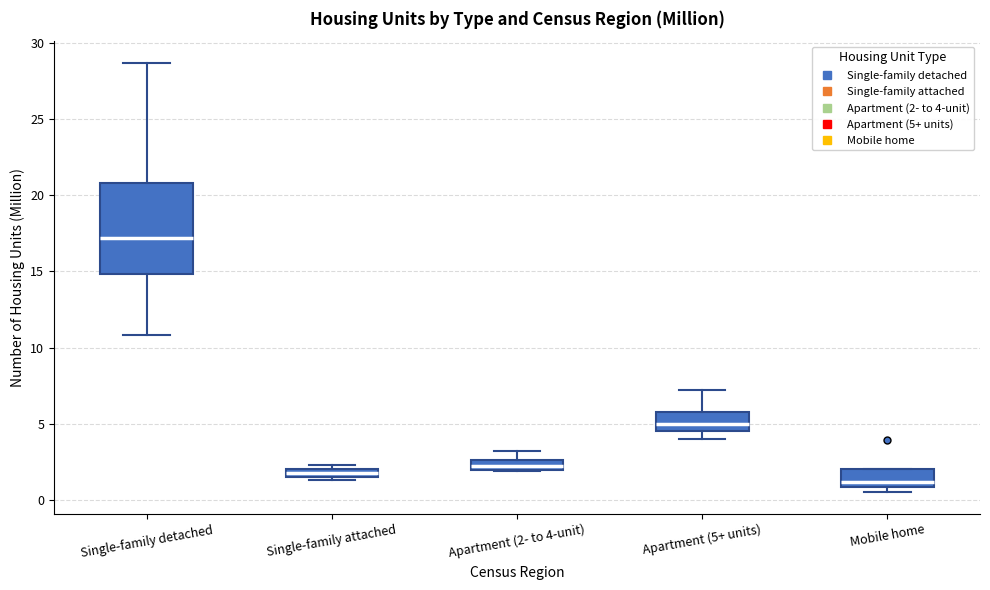

Comparing the boxes themselves (not the whiskers), which one is the tallest?

Single-family detached